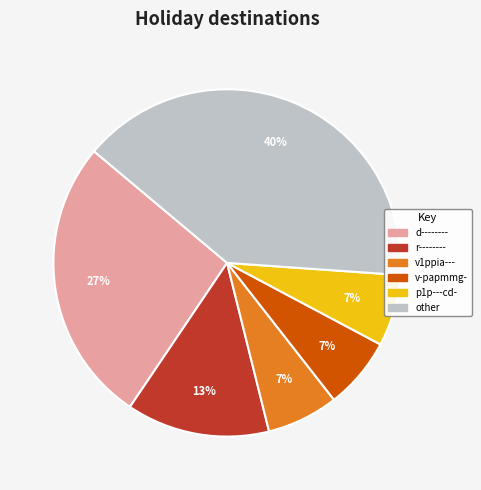

To the nearest percent, what is the average slice percentage?

17%